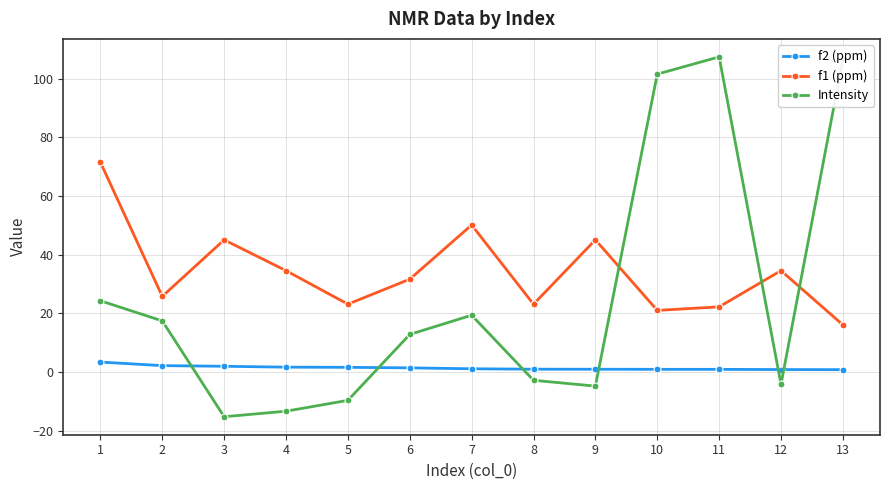

What is the minimum value for f1 (ppm)?

16.0